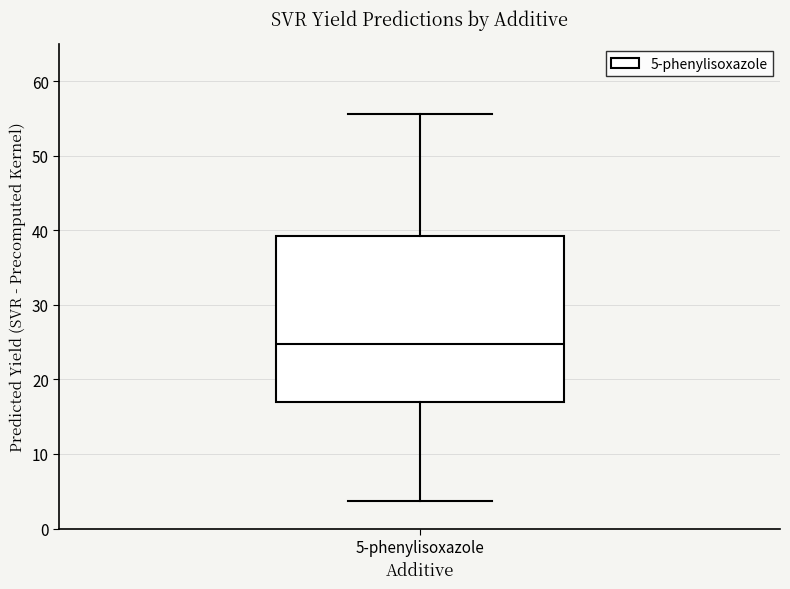

Transcribe this box plot: give where the median line is, the range the box spans, and where the two whiskers end, as read against the y-axis. The values are not printed on the chart, so give them approximately, as read against the axis.

median 25, box 17 to 39, whiskers 4 to 56